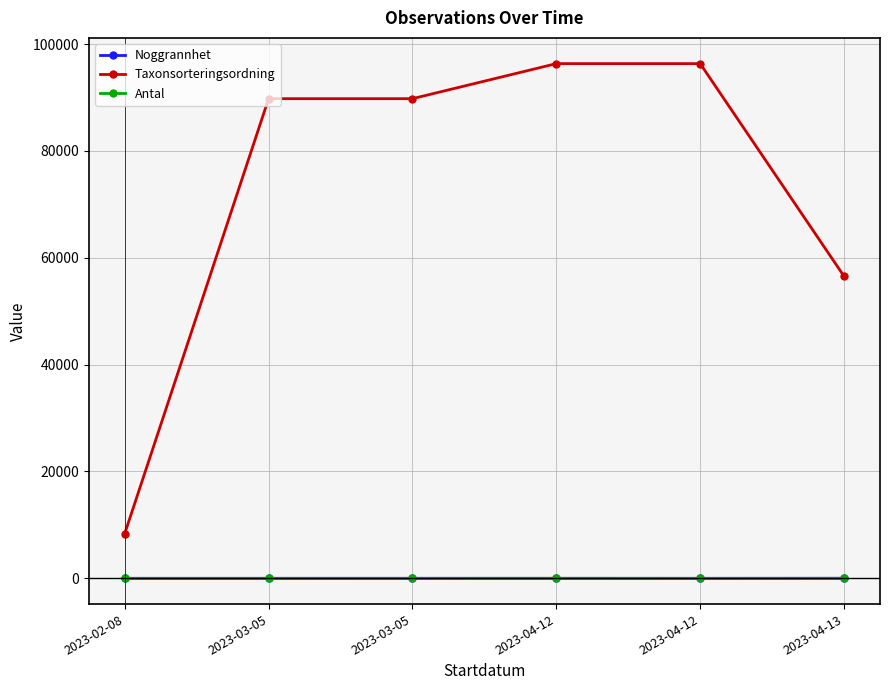

Reading left to right, extract all data points from this chart.

Noggrannhet: 4	5	10	4	4	19
Taxonsorteringsordning: 8377	89776	89776	96334	96334	56540
Antal: 1	3	1	12	3	1